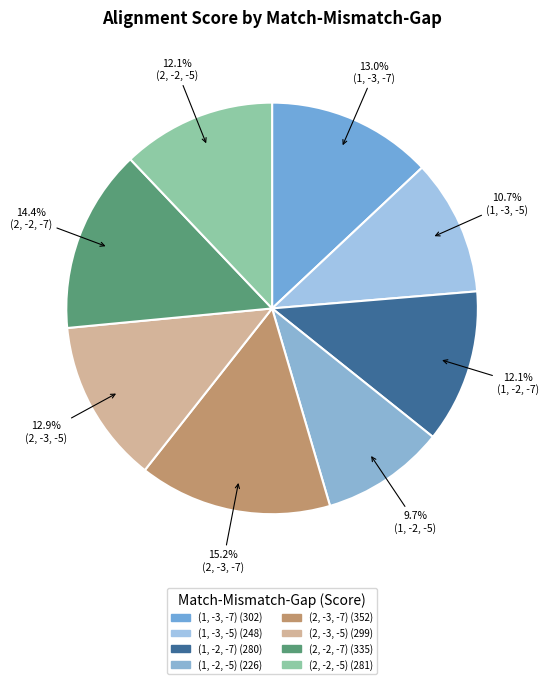

To the nearest percent, what is the average slice percentage?

12%